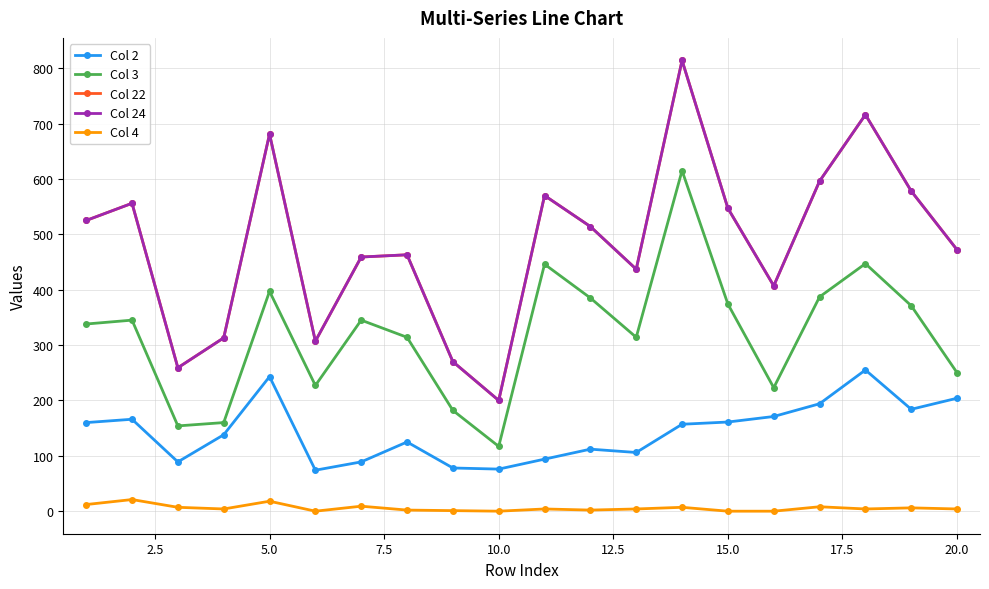

Does the chart have visible grid lines?

Yes